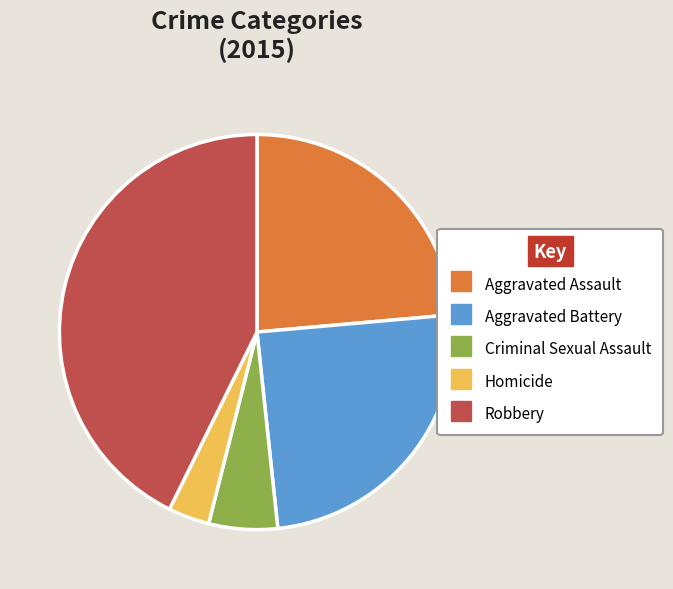

Which slice is the largest?

Robbery